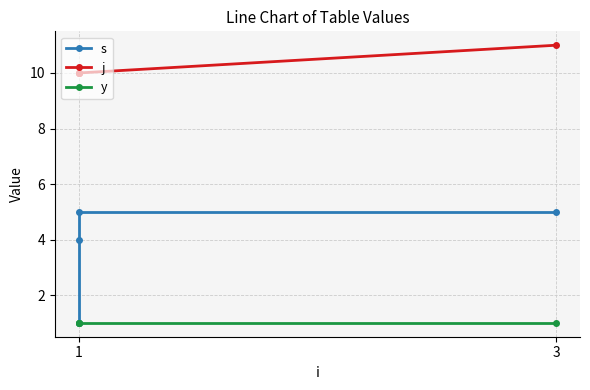

True or false: j and y intersect in this chart.

False